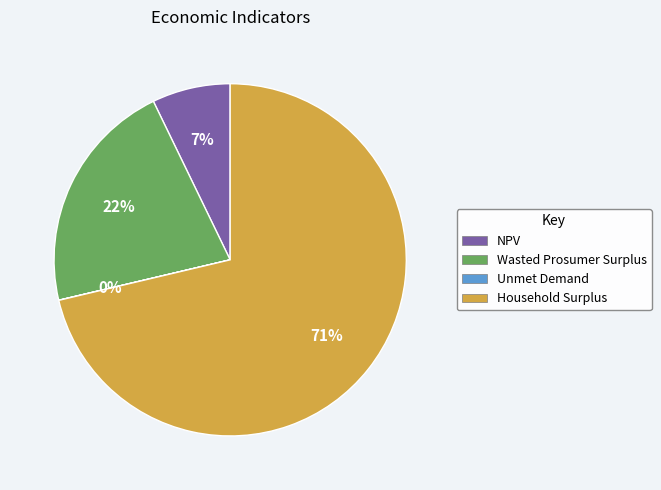

Do Household Surplus and NPV together represent more than half of the pie?

Yes